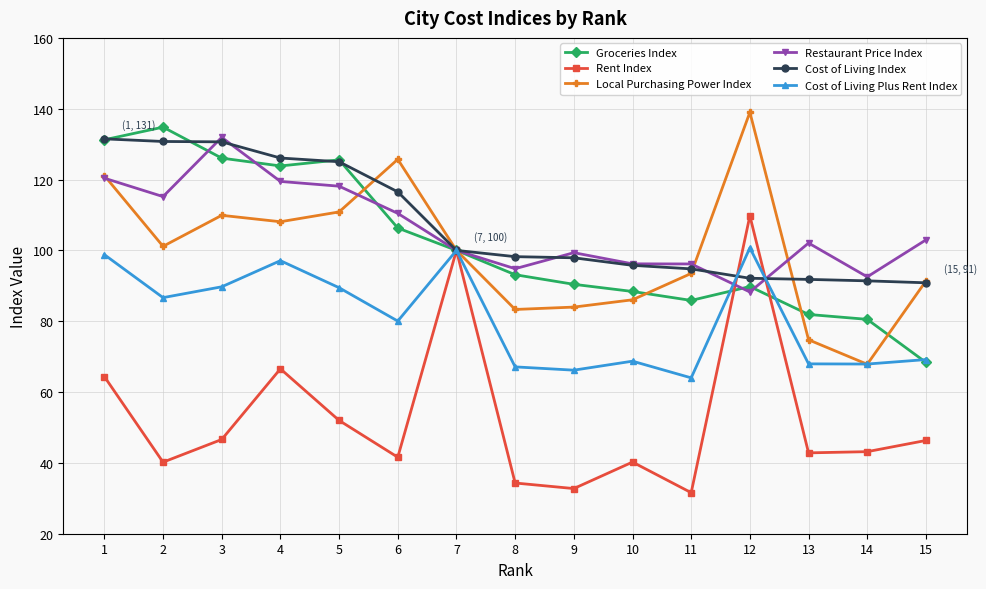

Is the value of Groceries Index at 7 greater than the value of Cost of Living Plus Rent Index at 4?

Yes